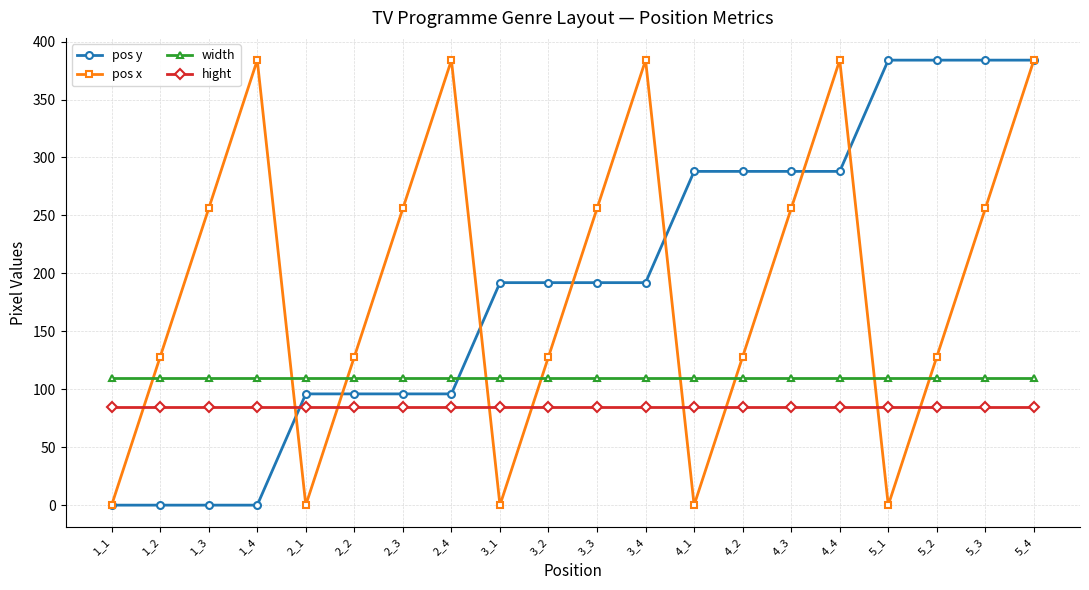

The value of width at 3_4 is 60. True or false?

False